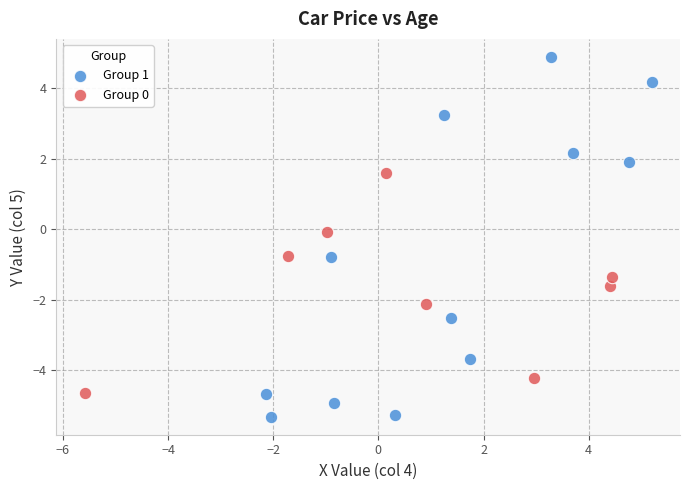

Which series has the largest Y range (max minus min)?

Group 1